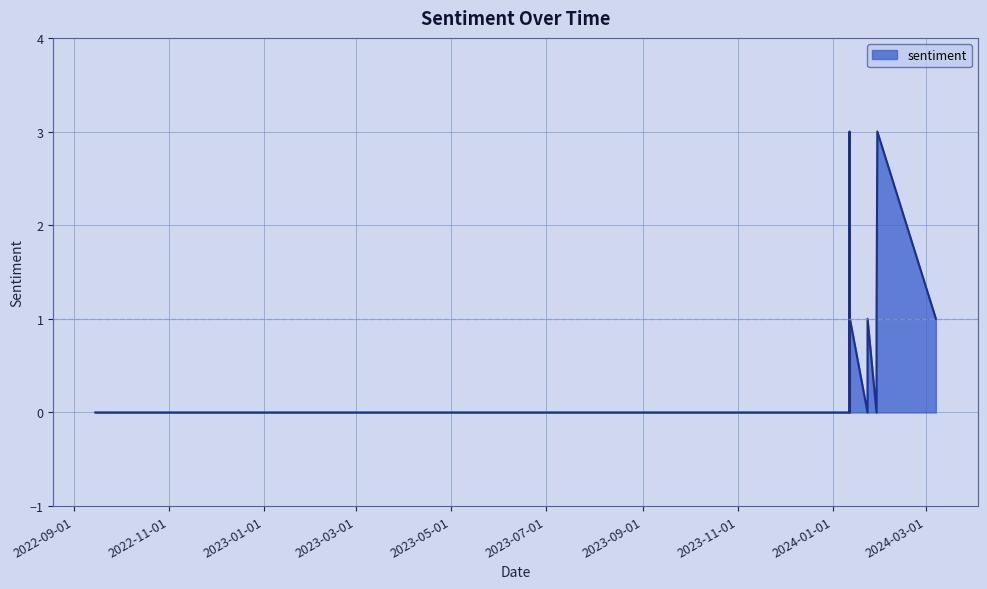

What is the greatest value displayed?

3